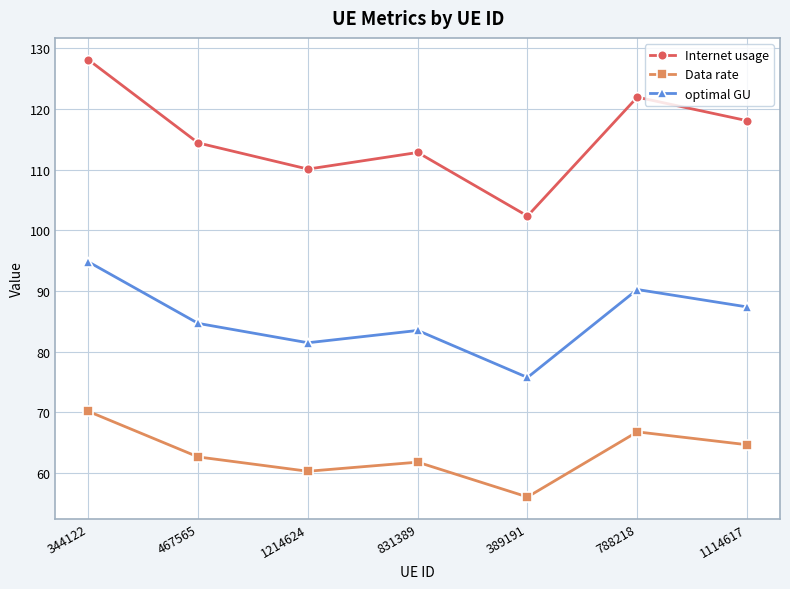

True or false: Internet usage and Data rate cross at least once.

False